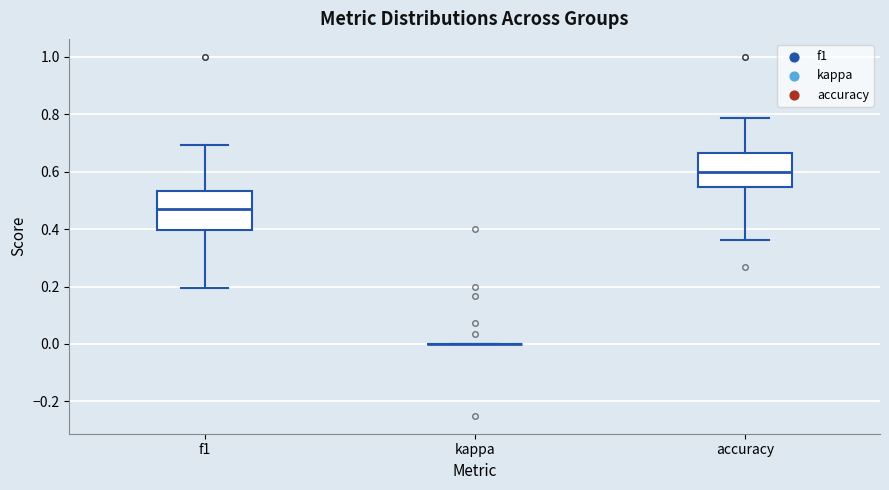

Reading left to right, transcribe this box plot: for each box, give where its median line is, the range the box spans, and where its two whiskers end, as read against the y-axis. The values are not printed on the chart, so give them approximately, as read against the axis.

f1: median 0.46, box 0.40 to 0.54, whiskers 0.20 to 0.70
kappa: box collapsed to a line at 0.00, whiskers 0.00 to 0.00
accuracy: median 0.60, box 0.54 to 0.66, whiskers 0.36 to 0.78